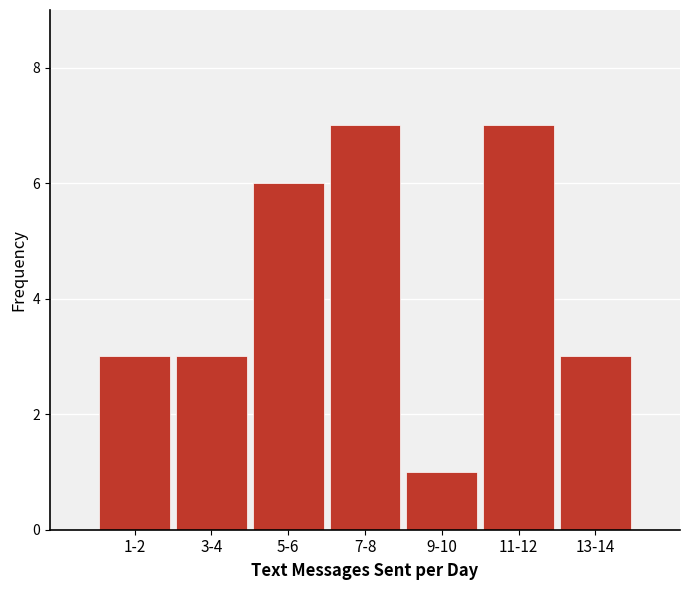

Reading right to left, list all the values displayed in this chart.

3	7	1	7	6	3	3